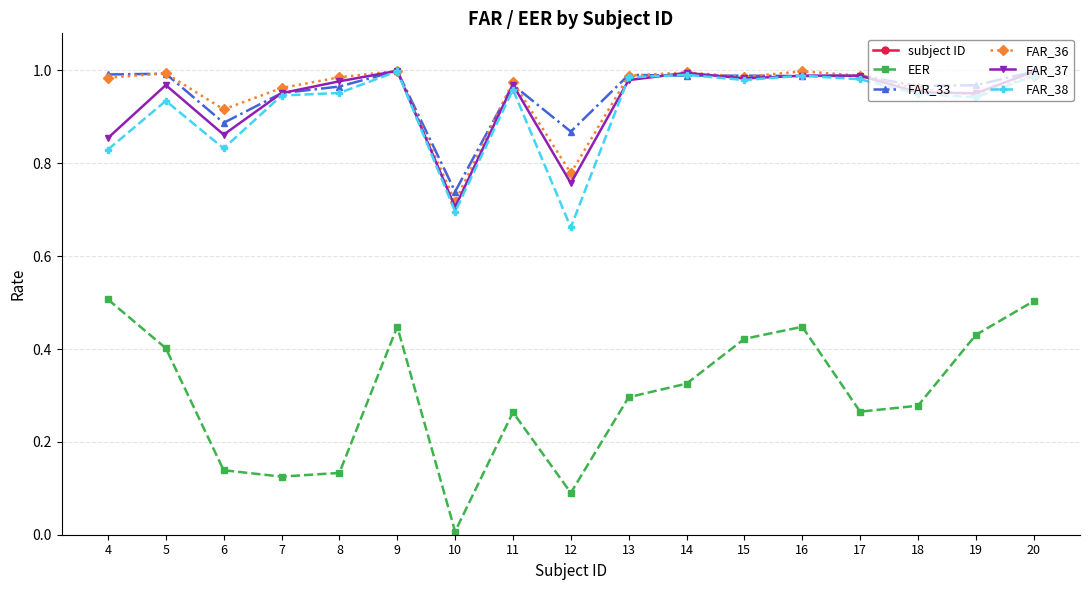

The FAR_36 series shows 0.7 at 10. True or false?

True